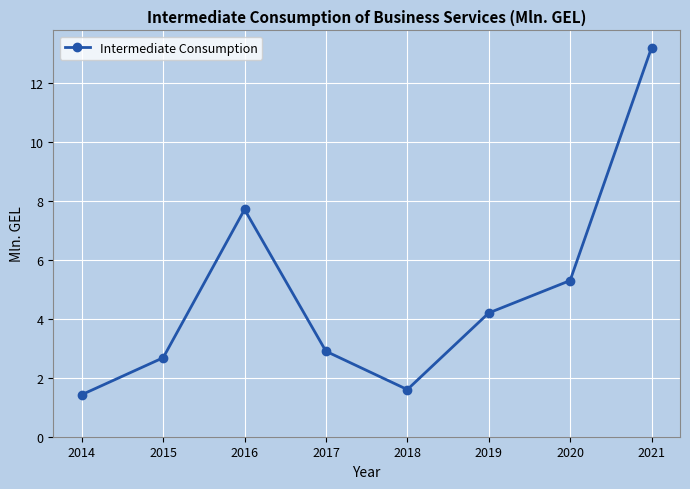

What is the sum of the values at 2015 and 2017?

5.6